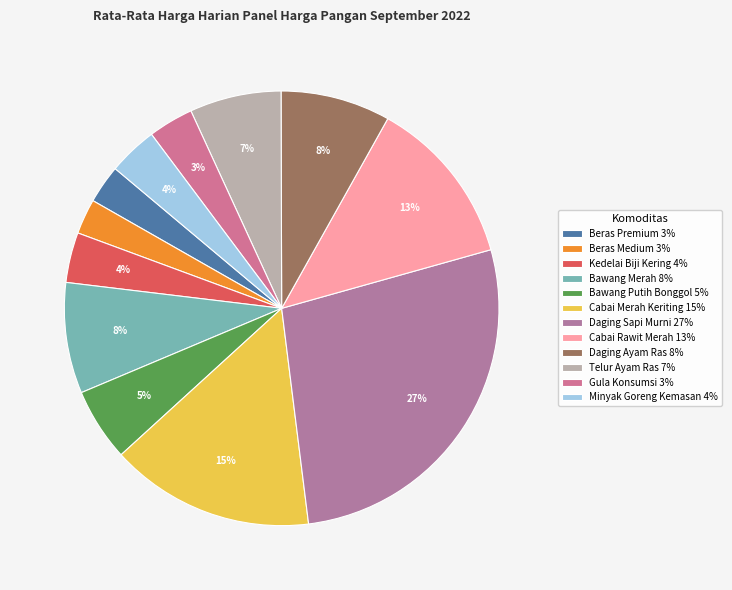

Is there any slice that represents more than half of the pie?

No